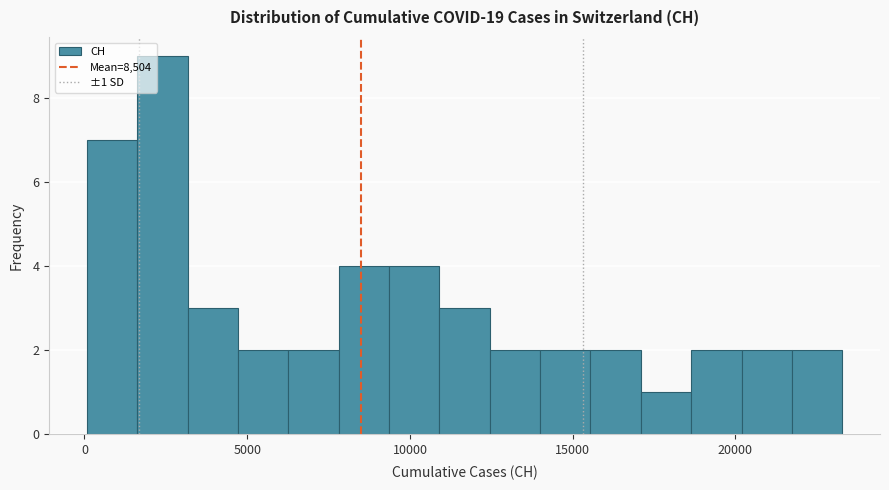

Around what value on the x-axis is the tallest bar? Give the approximate position of its centre, as read against the axis.

2500